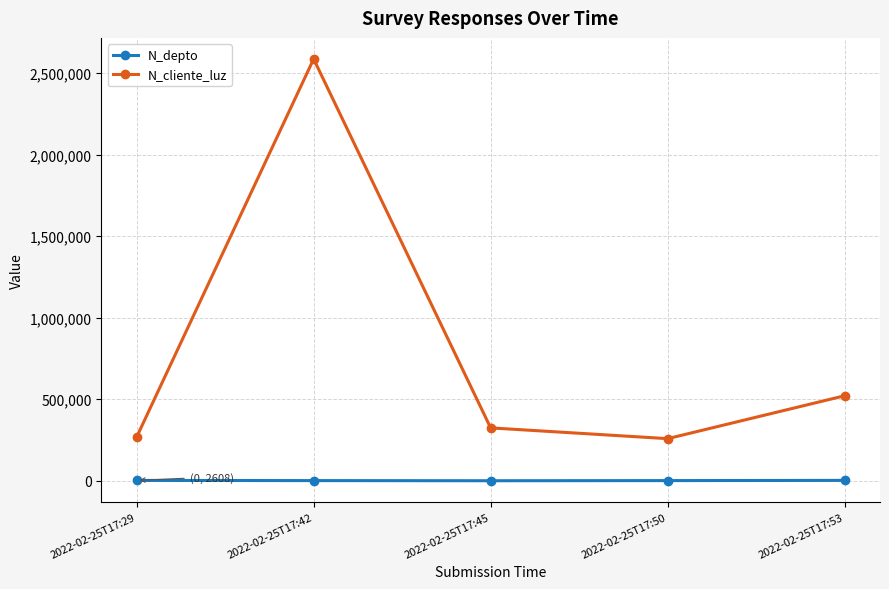

Rank the series by their maximum value, from lowest to highest.

N_depto, N_cliente_luz